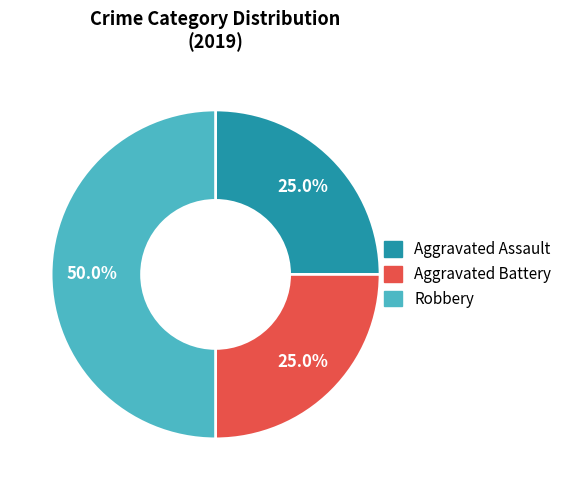

What percentage is NOT represented by Aggravated Assault?

75.0%